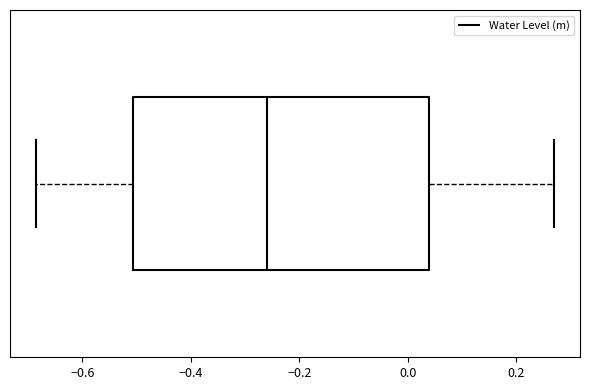

Read this box plot against the x-axis: the position of the median line, the range covered by the box, and the ends of both whiskers. The values are not printed on the chart, so give them approximately, as read against the axis.

median -0.26, box -0.50 to 0.04, whiskers -0.68 to 0.28